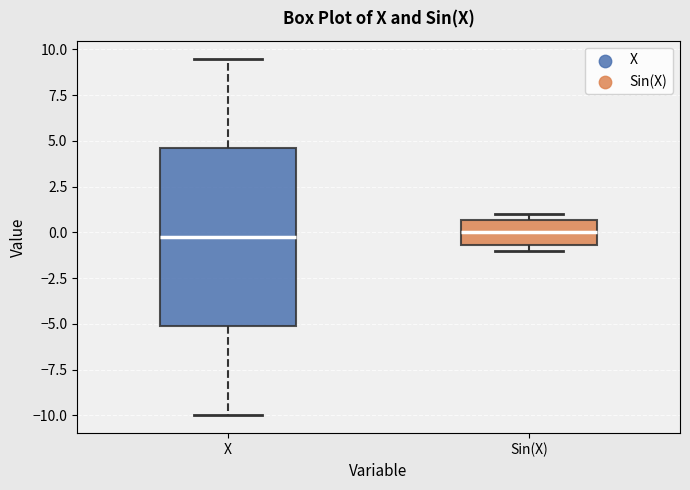

Reading left to right, transcribe this box plot: for each box, give where its median line is, the range the box spans, and where its two whiskers end, as read against the y-axis. The values are not printed on the chart, so give them approximately, as read against the axis.

X: median 0.0, box -5.0 to 4.5, whiskers -10.0 to 9.5
Sin(X): median 0.0, box -0.5 to 0.5, whiskers -1.0 to 1.0